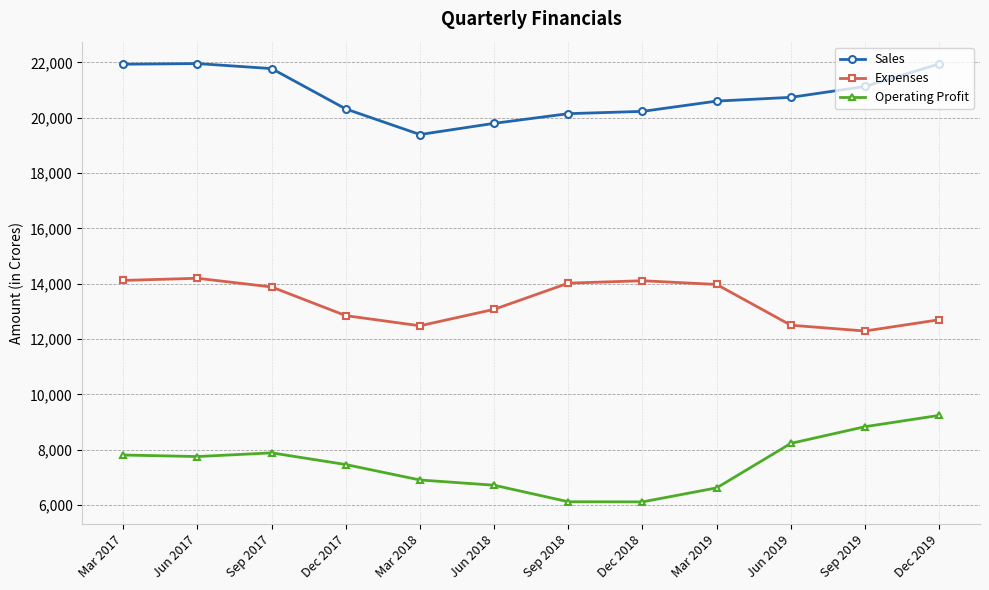

How many data points in Expenses are less than 13886?

6